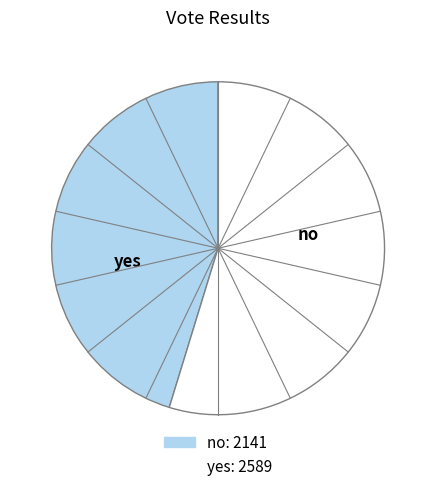

Which slice is the largest?

yes